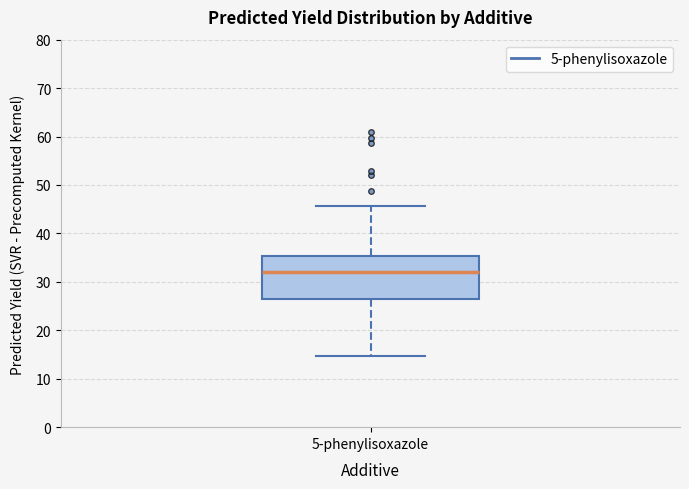

Read this box plot against the y-axis: the position of the median line, the range covered by the box, and the ends of both whiskers. The values are not printed on the chart, so give them approximately, as read against the axis.

median 32, box 27 to 35, whiskers 15 to 46